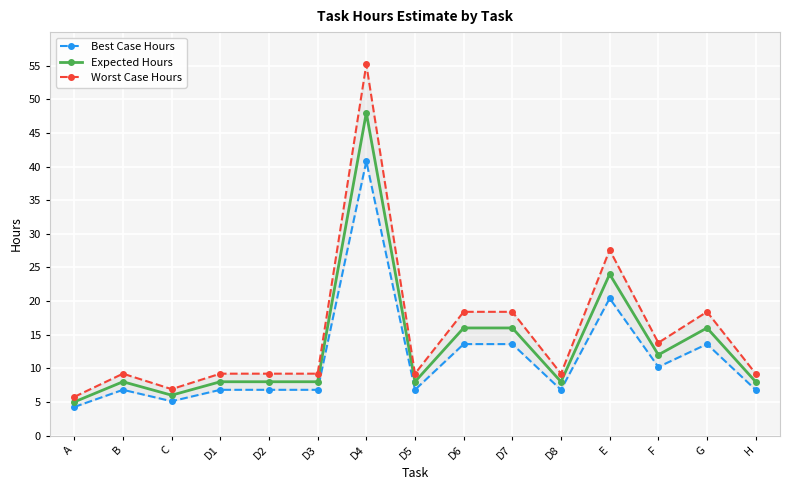

What value does the Worst Case Hours series have at E?

27.6